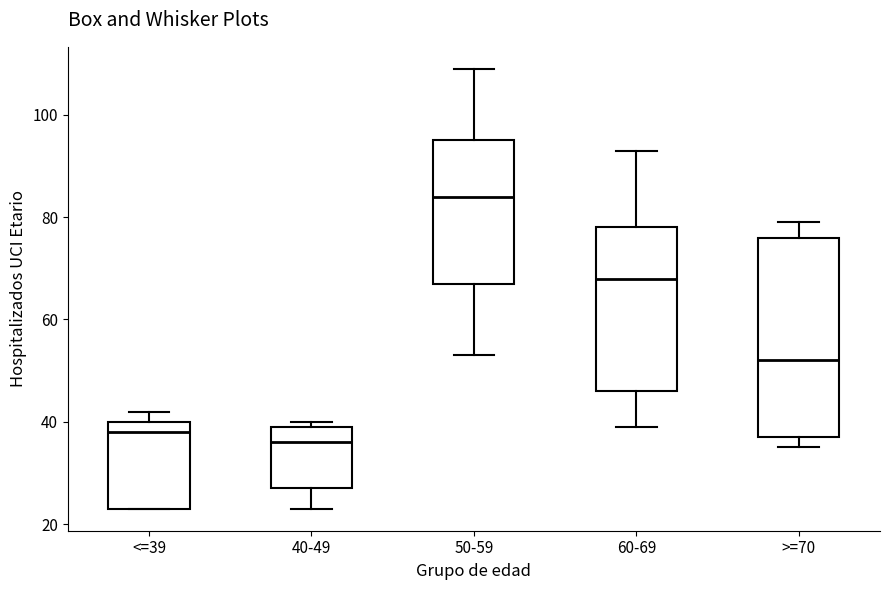

Where is the lower edge of the box for 60-69 on the y-axis? The values are not printed on the chart, so give them approximately, as read against the axis.

46